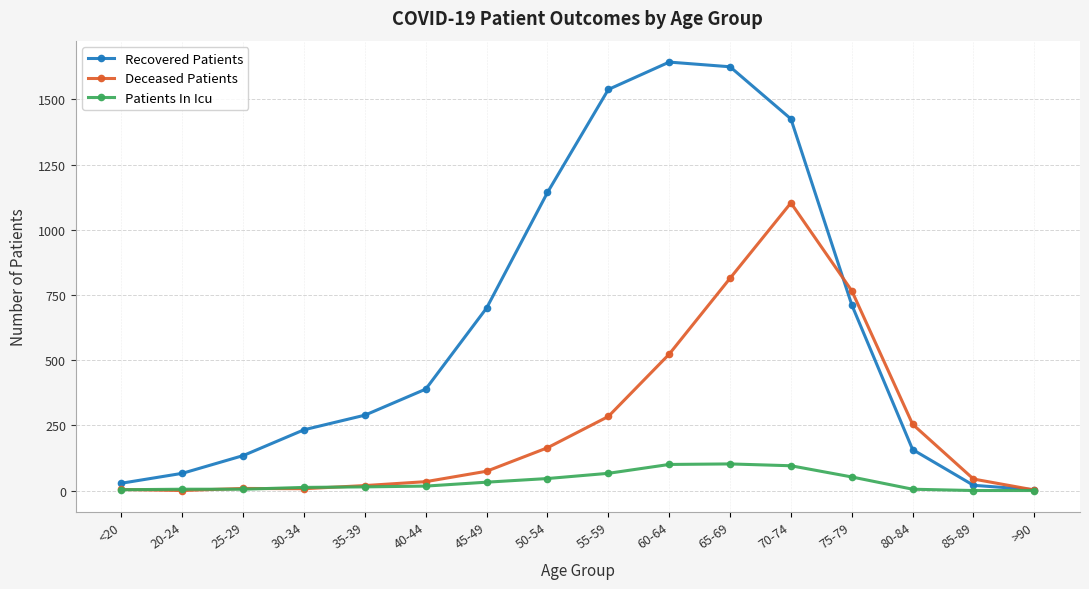

What is the sum of all Patients In Icu values?

554